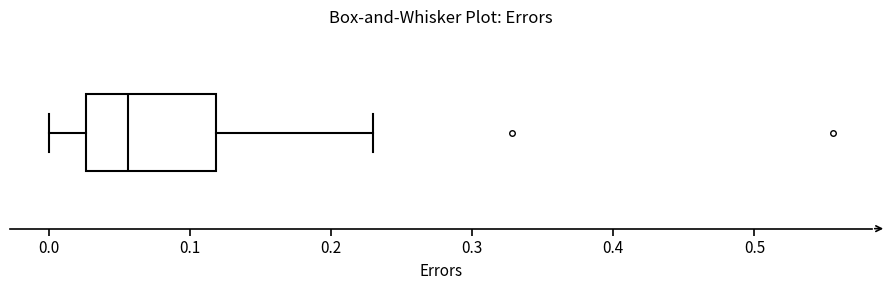

Where is the right edge of the box on the x-axis? The values are not printed on the chart, so give them approximately, as read against the axis.

0.12